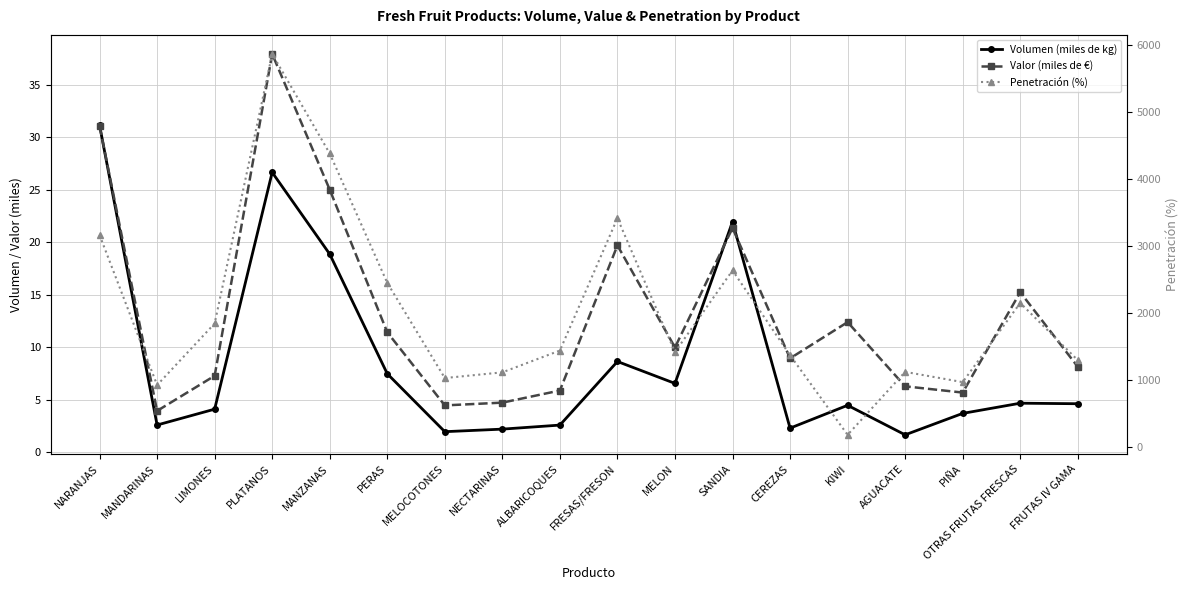

Does the chart display data point markers on the line(s)?

Yes